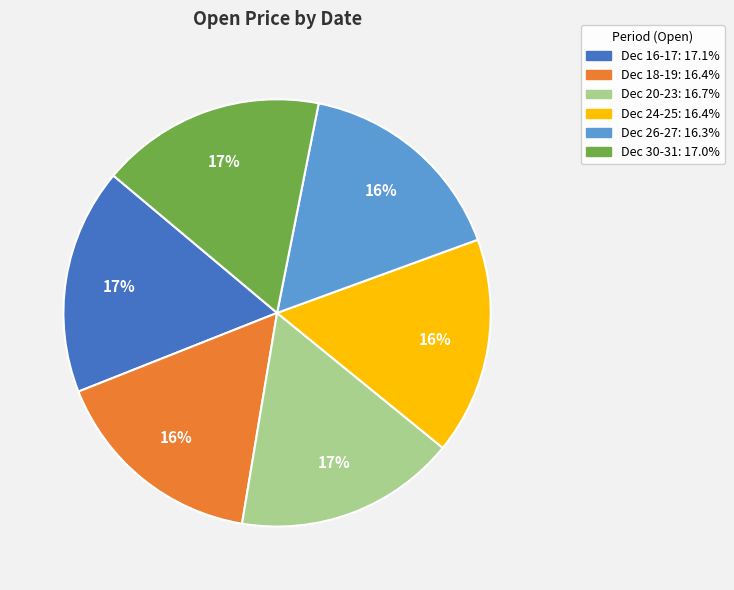

Is there any slice that represents more than half of the pie?

No